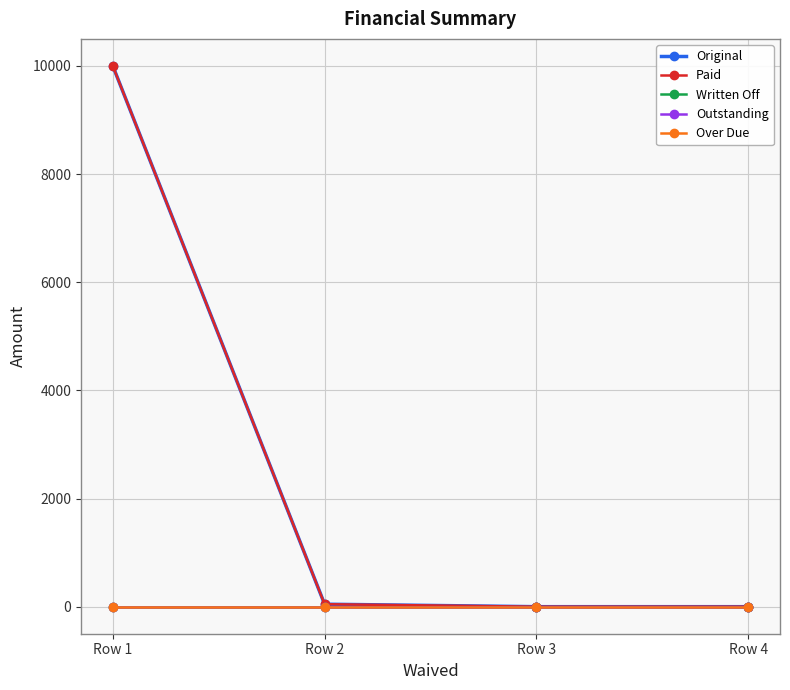

Which series has the widest spread of values?

Original